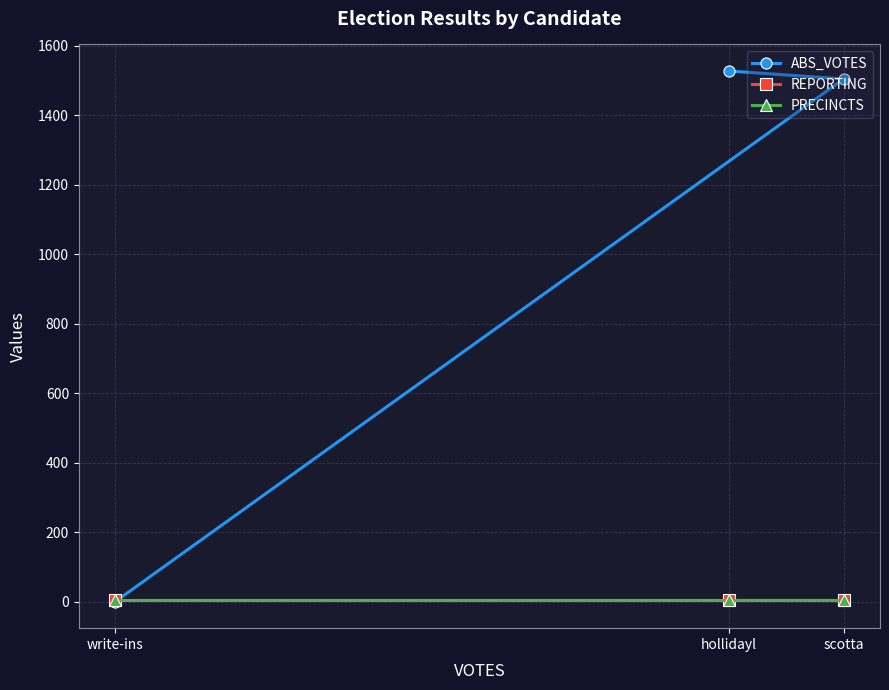

Which has a higher value, write-ins or hollidayl?

hollidayl